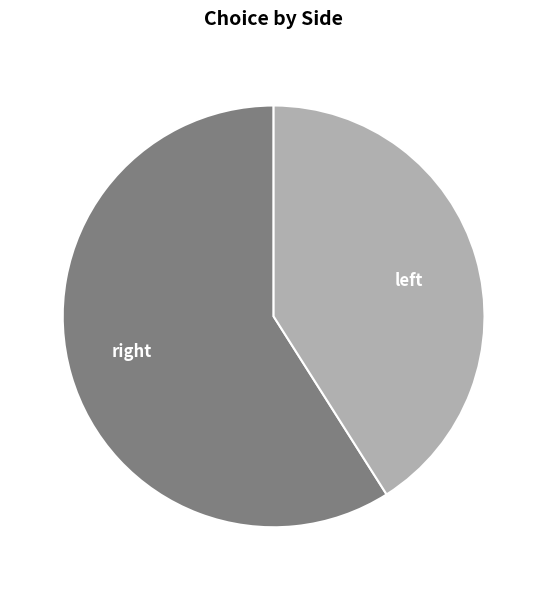

Which category accounts for the majority?

right